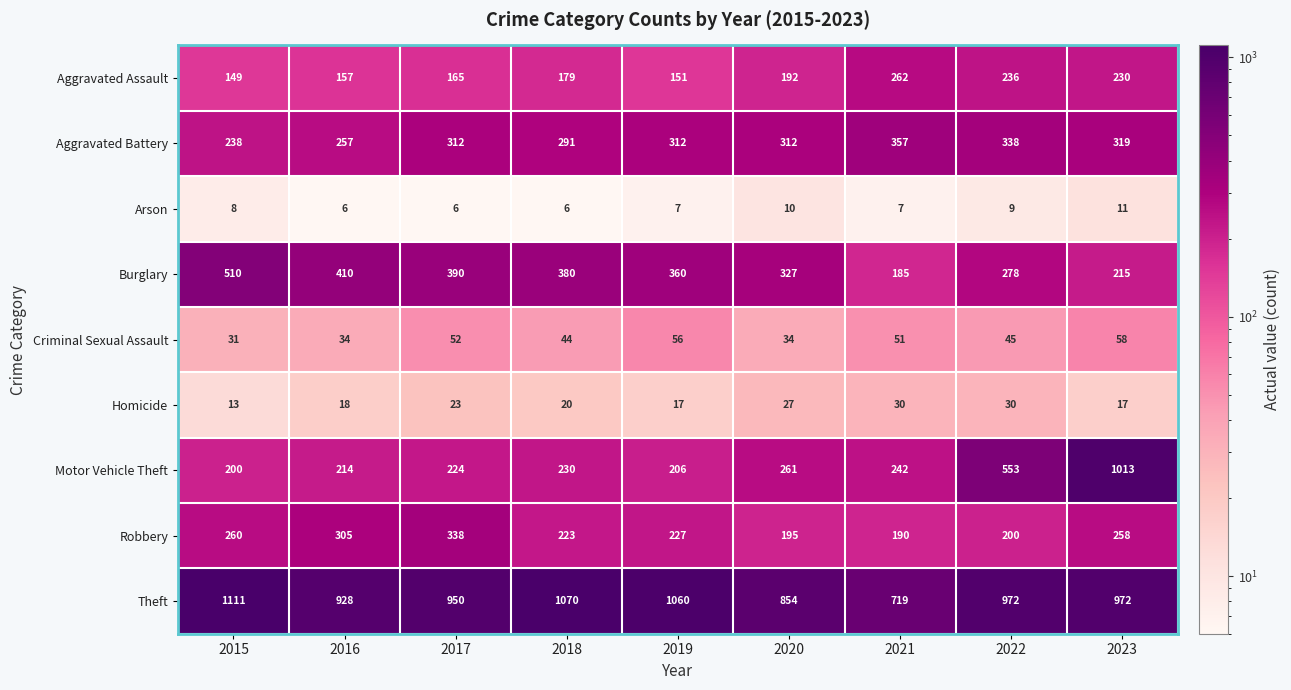

Which category has the highest value across all series?

2015